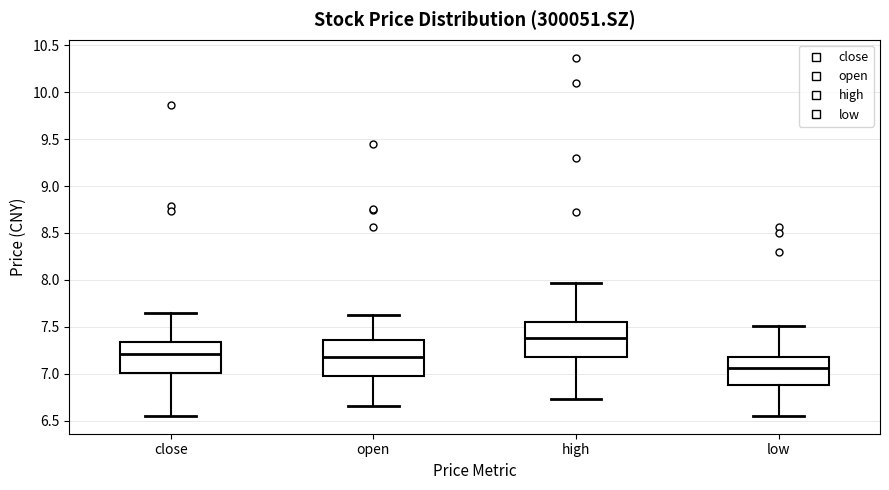

Reading left to right, transcribe this box plot: for each box, give where its median line is, the range the box spans, and where its two whiskers end, as read against the y-axis. The values are not printed on the chart, so give them approximately, as read against the axis.

close: median 7.20, box 7.00 to 7.35, whiskers 6.55 to 7.65
open: median 7.20, box 7.00 to 7.35, whiskers 6.65 to 7.60
high: median 7.40, box 7.20 to 7.55, whiskers 6.75 to 7.95
low: median 7.05, box 6.90 to 7.20, whiskers 6.55 to 7.50